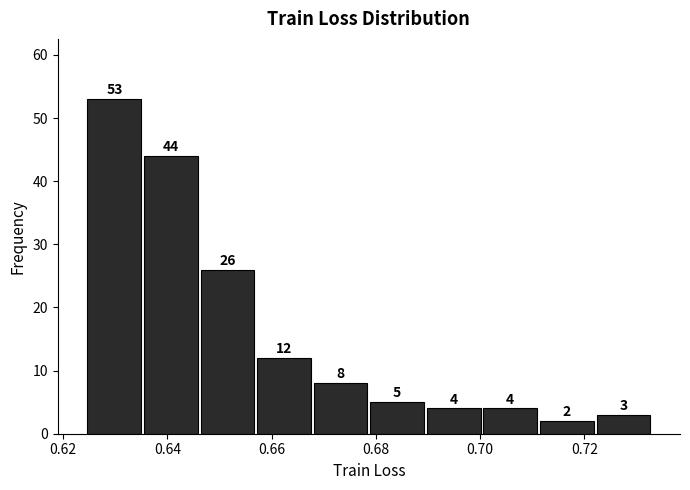

Reading left to right, transcribe this chart: for each bar, give the range it covers on the x-axis and its height. The bar edges are not printed on the chart, so give them approximately, as read against the axis.

0.624 to 0.636: 53
0.636 to 0.646: 44
0.646 to 0.656: 26
0.656 to 0.668: 12
0.668 to 0.678: 8
0.678 to 0.690: 5
0.690 to 0.700: 4
0.700 to 0.712: 4
0.712 to 0.722: 2
0.722 to 0.732: 3